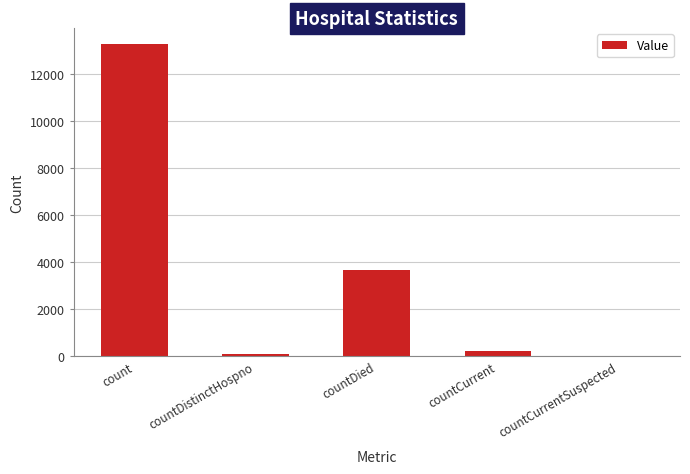

The chart shows a value of 3658 at countDied. True or false?

True